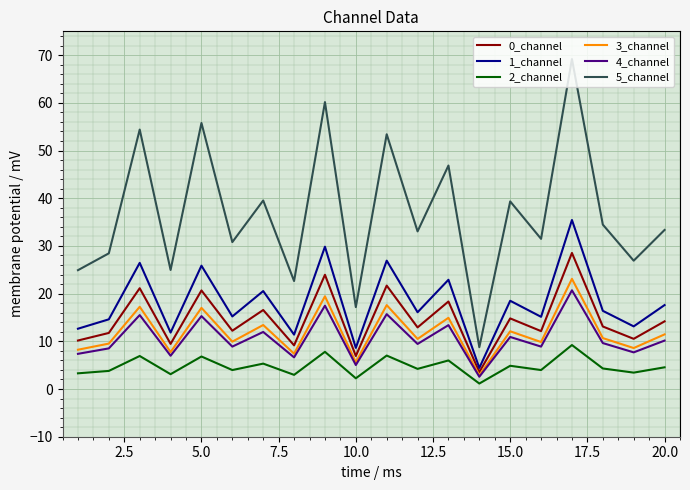

Which series has the largest total across all categories?

5_channel